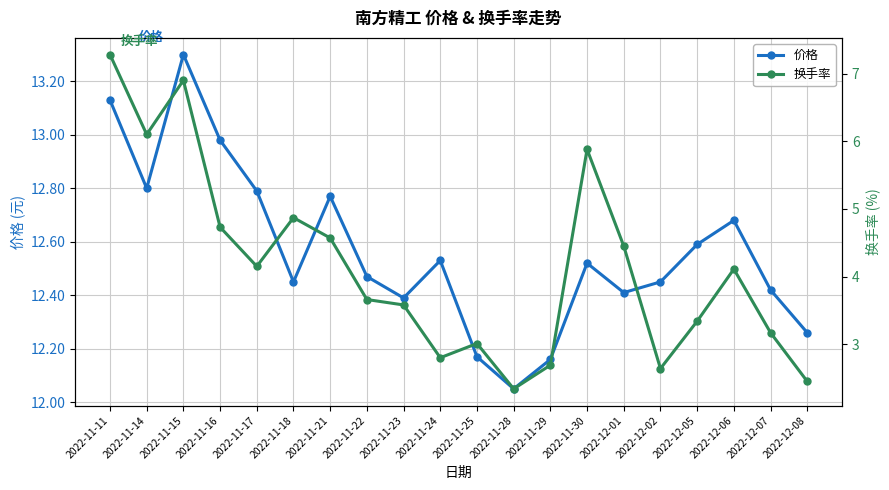

What position from the left is 2022-11-22?

8